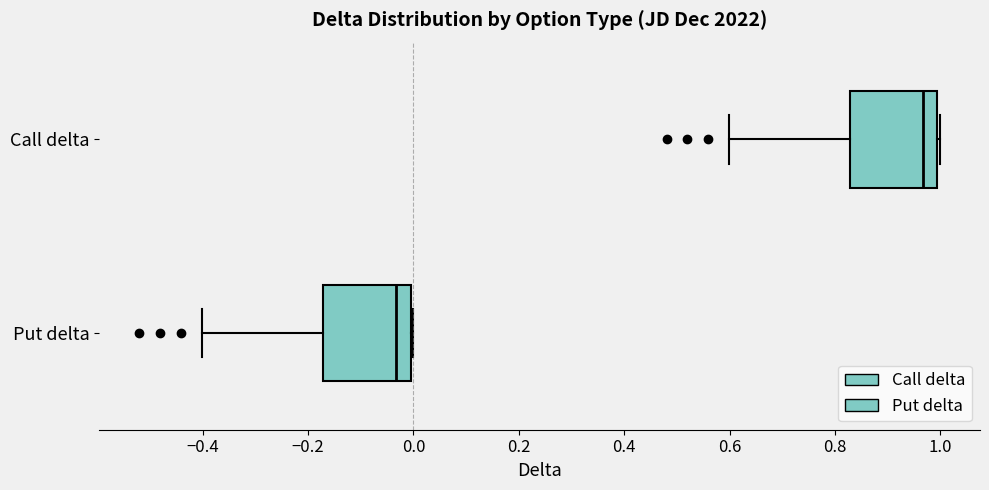

Reading bottom to top, transcribe this box plot: for each box, give where its median line is, the range the box spans, and where its two whiskers end, as read against the x-axis. The values are not printed on the chart, so give them approximately, as read against the axis.

Put delta: median -0.04, box -0.18 to 0.00, whiskers -0.40 to 0.00
Call delta: median 0.96, box 0.82 to 1.00, whiskers 0.60 to 1.00